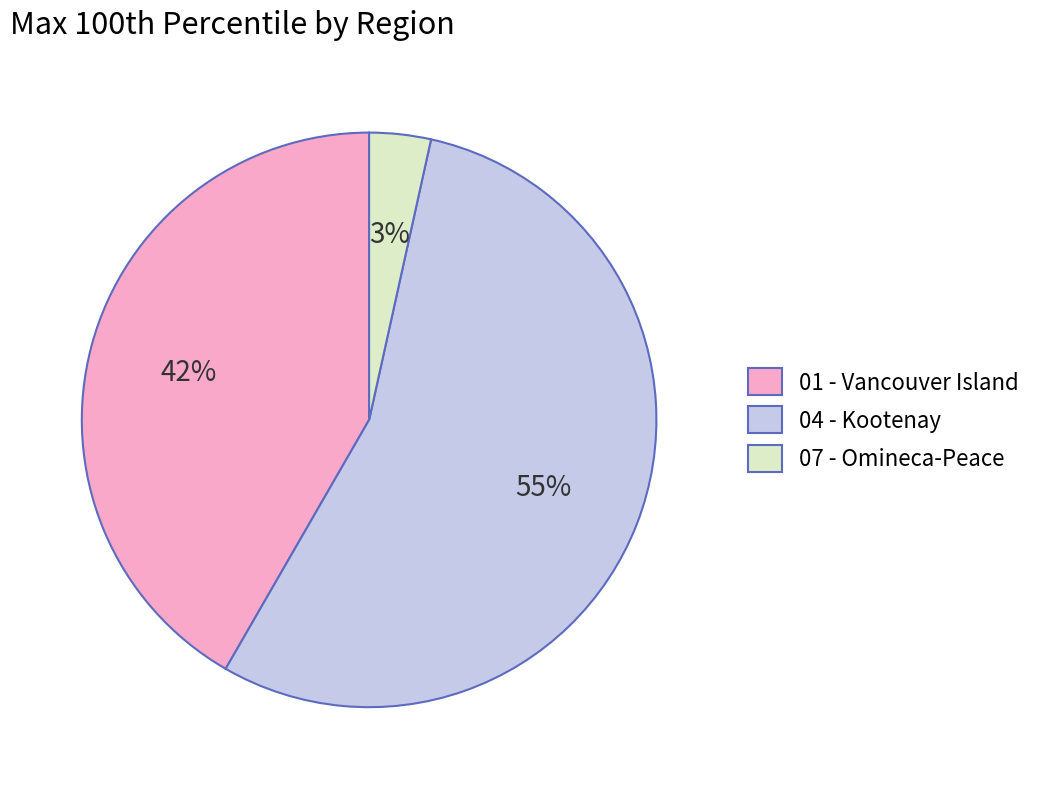

Approximately how many times larger is the value at 01 - Vancouver Island compared to 04 - Kootenay?

0.8